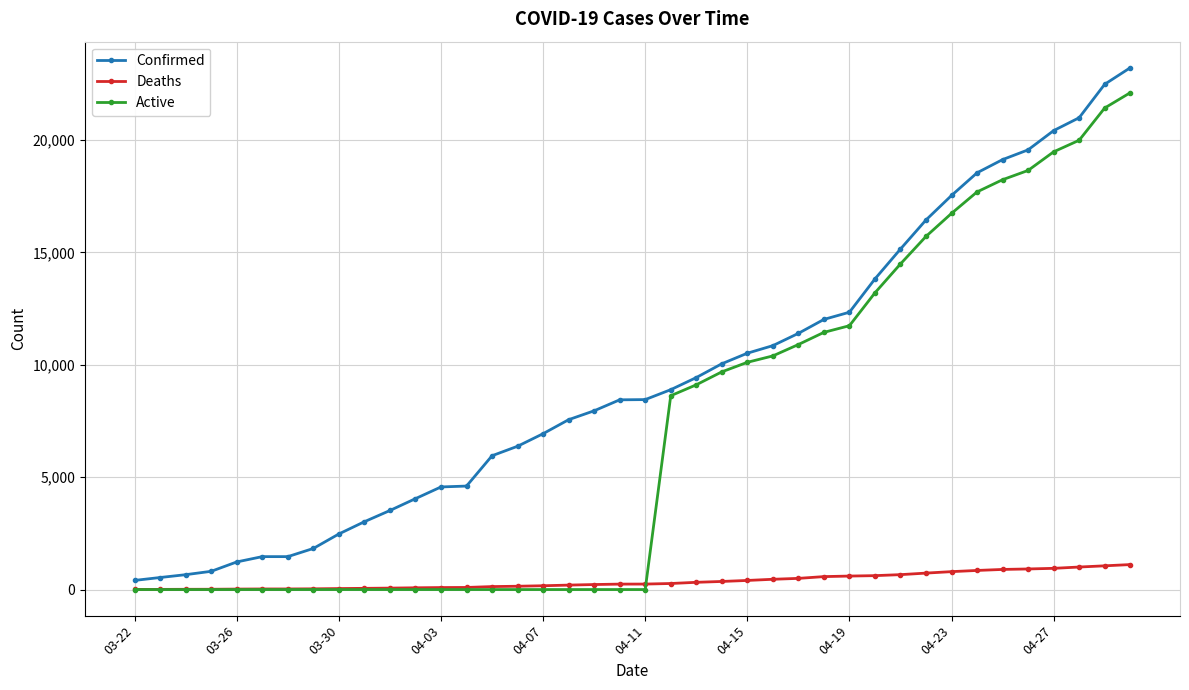

What is the average value of the Active series?

6994